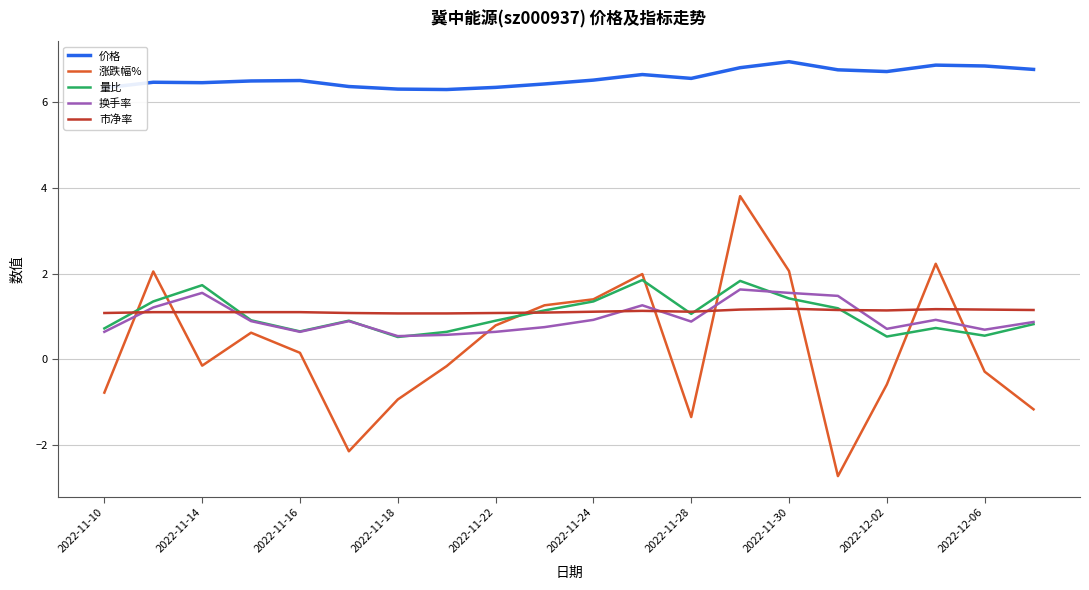

What is the smallest value displayed?

-2.7